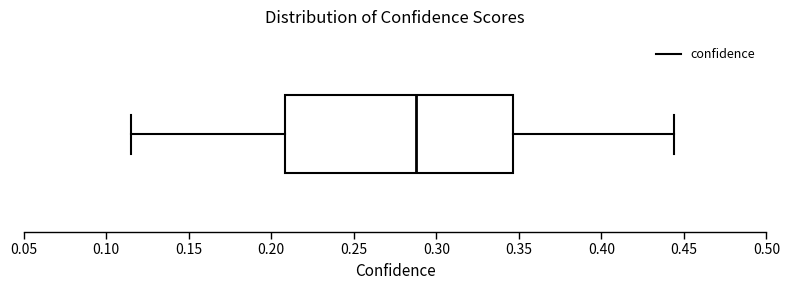

Read this box plot against the x-axis: the position of the median line, the range covered by the box, and the ends of both whiskers. The values are not printed on the chart, so give them approximately, as read against the axis.

median 0.285, box 0.210 to 0.345, whiskers 0.115 to 0.445